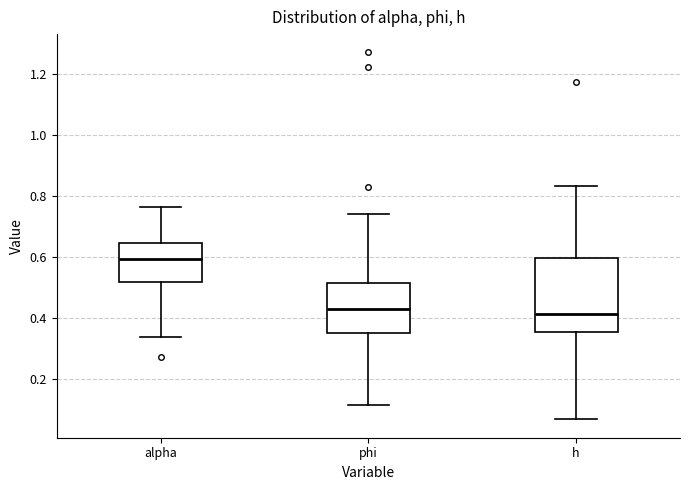

Where does the upper whisker of the box for h end on the y-axis? The values are not printed on the chart, so give them approximately, as read against the axis.

0.84